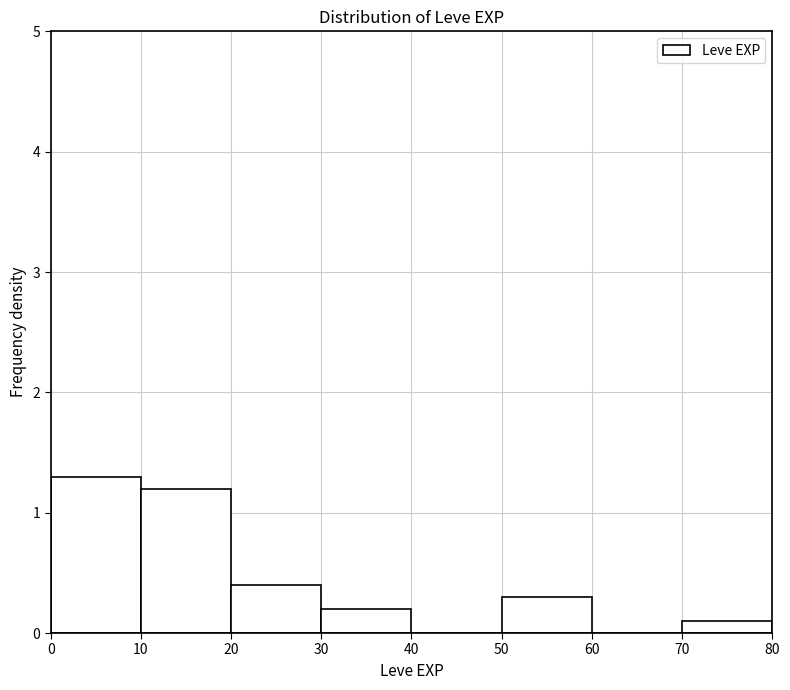

Reading left to right, list every bar in this chart as the range it spans on the x-axis followed by its height. The values are not printed on the chart, so give them approximately, as read against the axis.

0 to 10: 1.3
10 to 20: 1.2
20 to 30: 0.4
30 to 40: 0.2
40 to 50: 0
50 to 60: 0.3
60 to 70: 0
70 to 80: 0.1